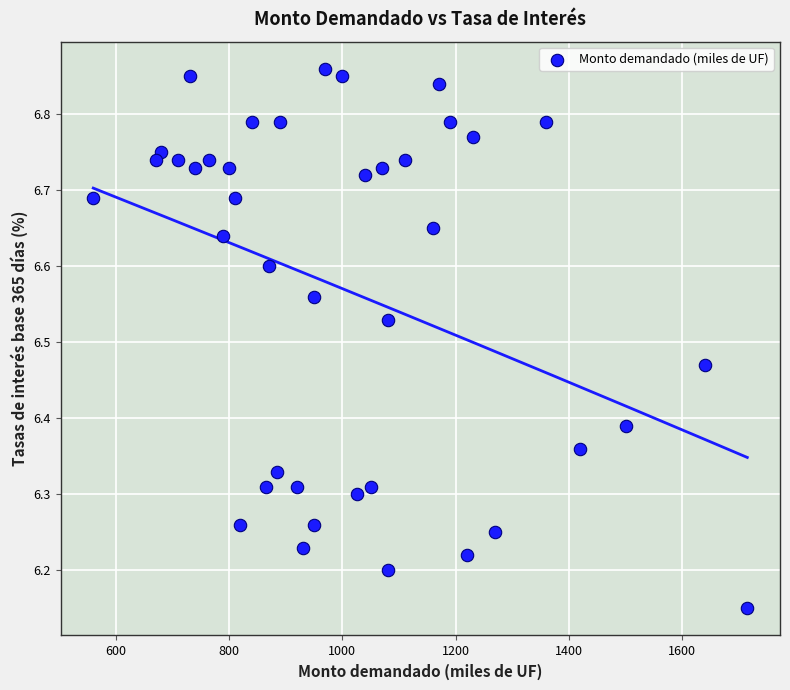

What is the range of X values (max minus min)?

1155.0